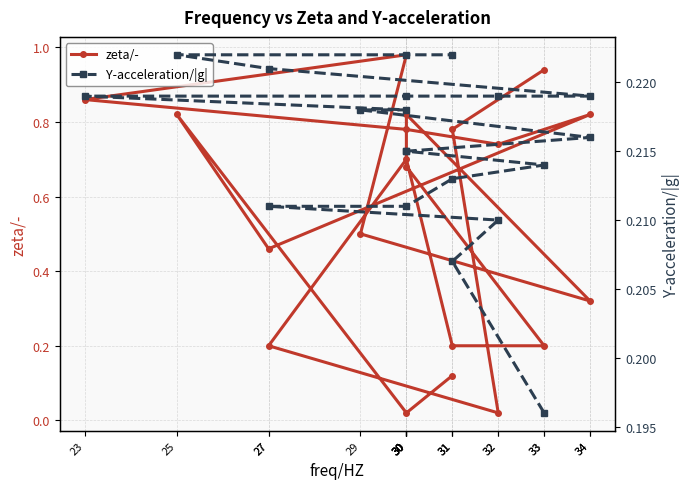

At which label does Y-acceleration/|g| reach its peak?

25